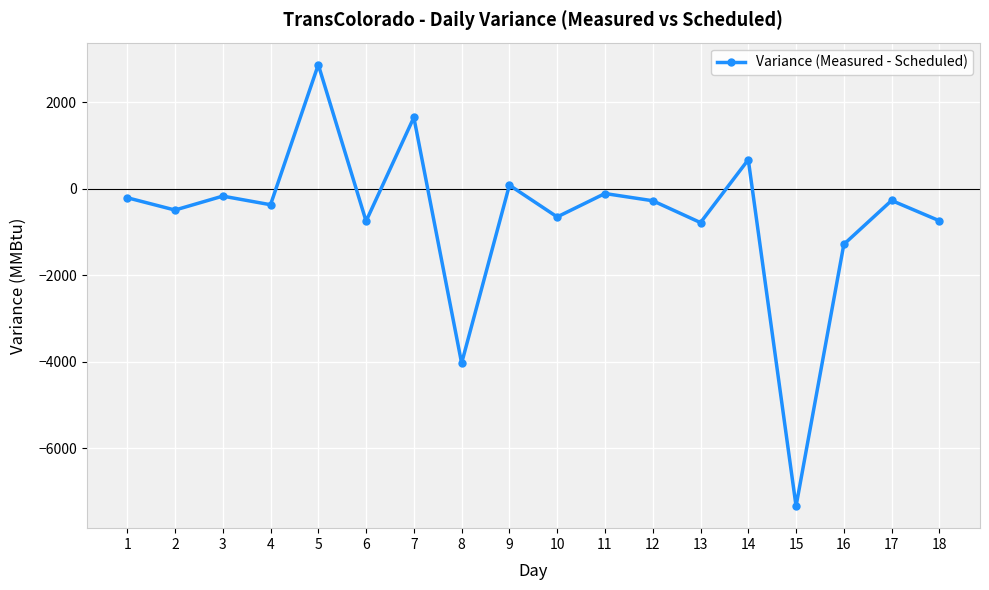

The value at 17 is -274. True or false?

True